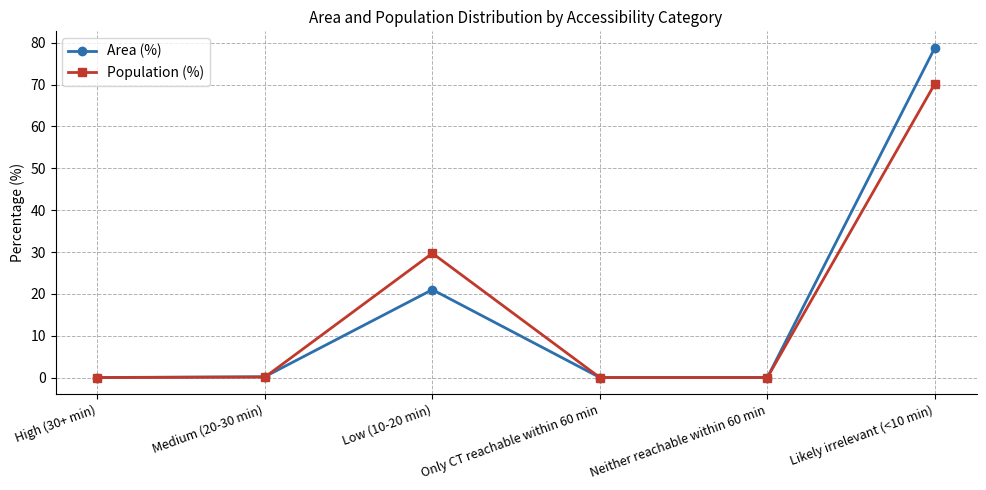

Rank the series by their maximum value, from highest to lowest.

Area (%), Population (%)